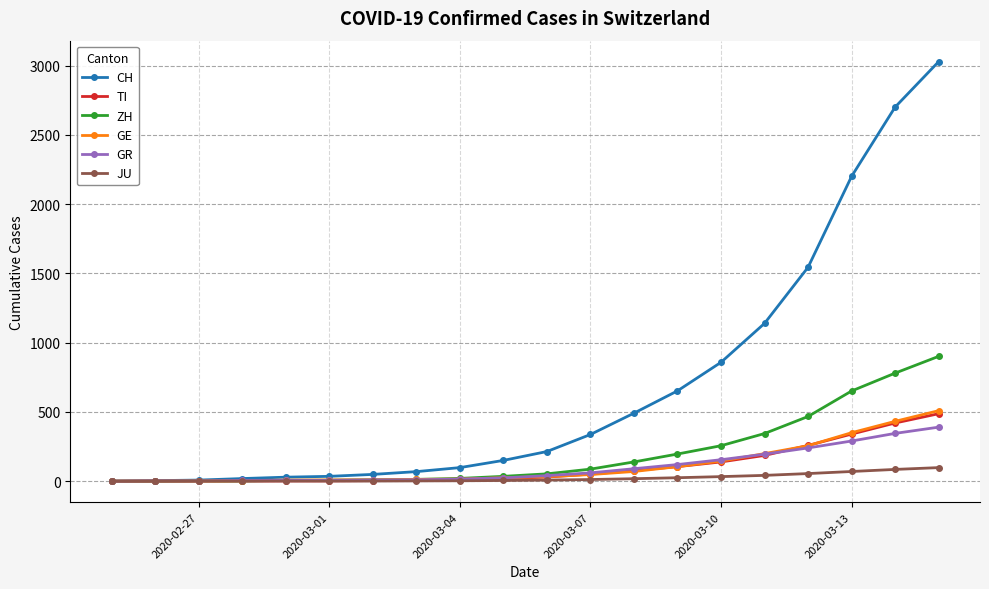

How many series are shown in this chart?

6